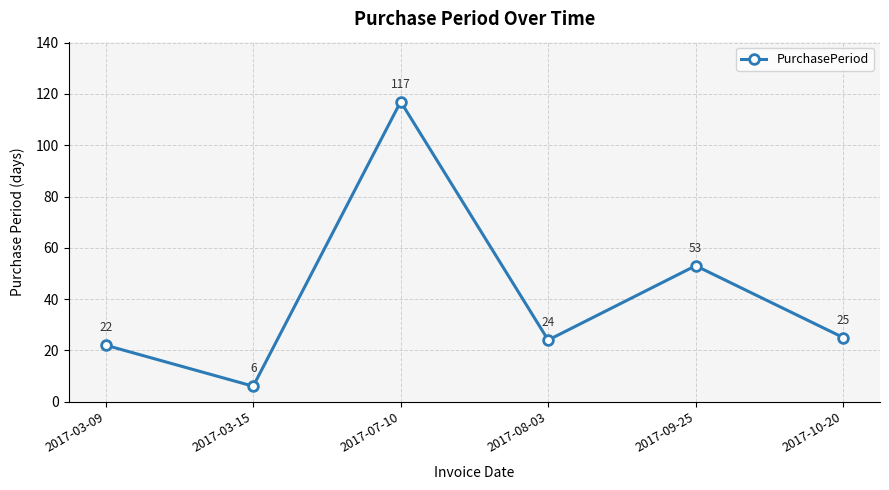

The chart shows a value of 6 at 2017-10-20. True or false?

False